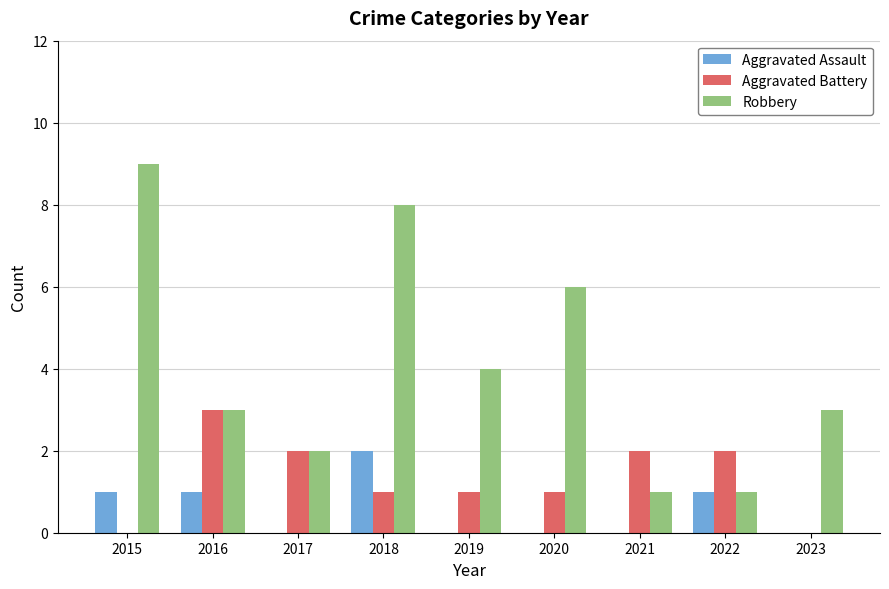

What are all the series names shown in the legend?

Aggravated Assault, Aggravated Battery, Robbery